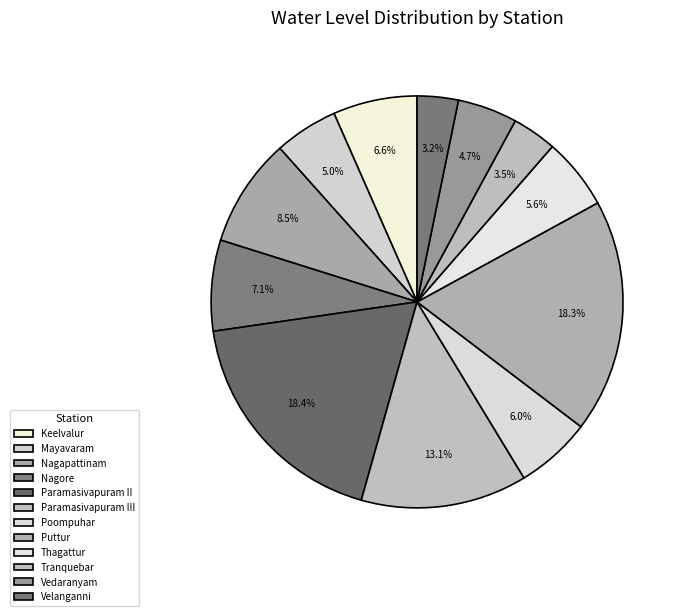

To the nearest percent, what is the difference between the largest and smallest slice percentages?

15%